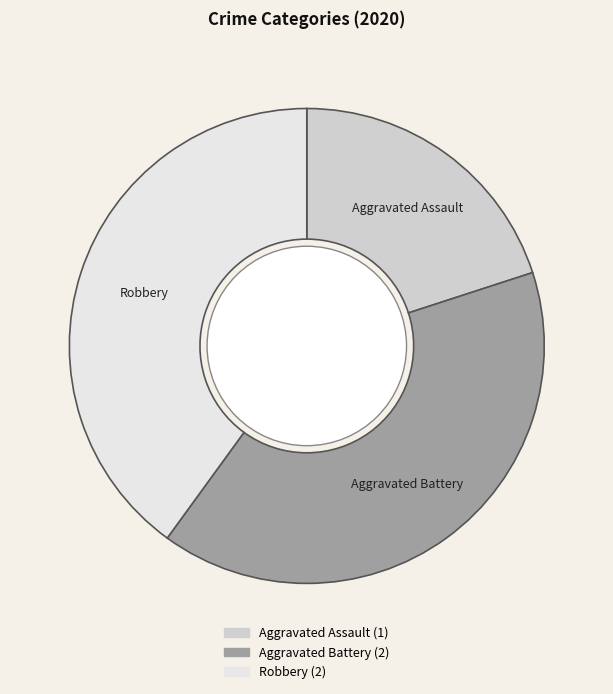

Combined, do Aggravated Battery and Aggravated Assault account for over 50%?

Yes